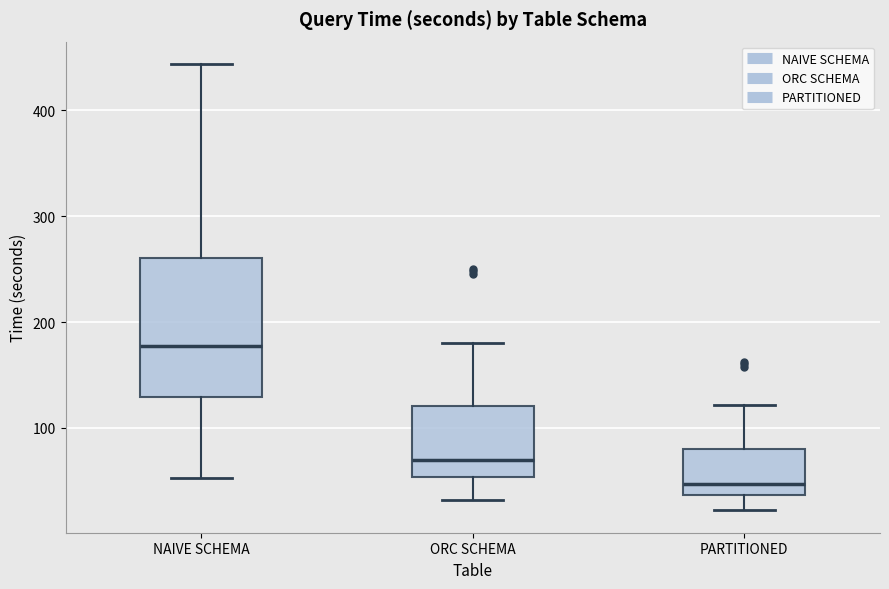

Which box has the lowest median line?

PARTITIONED